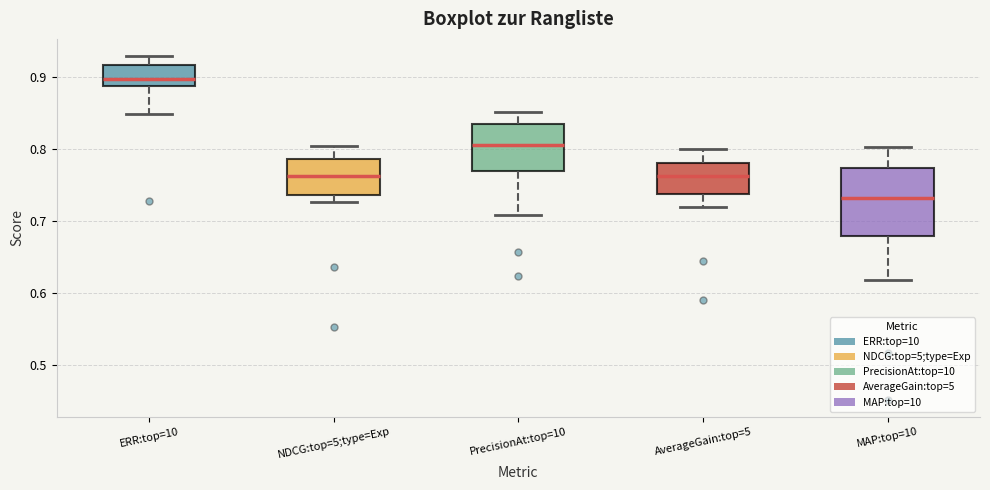

Comparing the boxes themselves (not the whiskers), which one is the tallest?

MAP:top=10